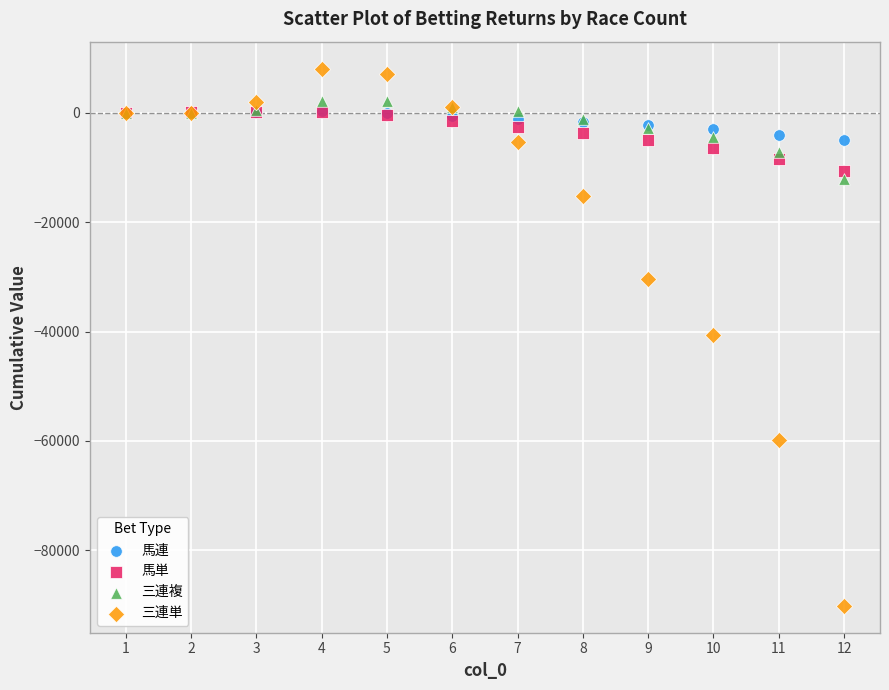

Which series contains the lowest Y value?

三連単